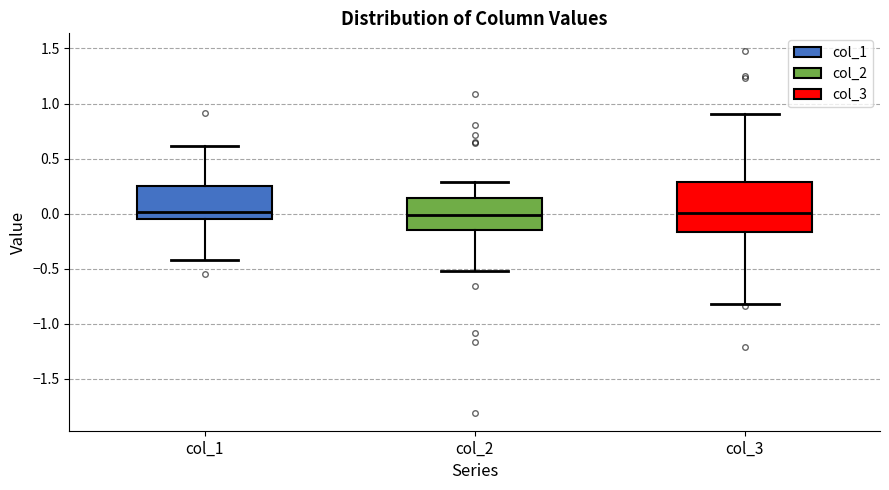

Where is the lower edge of the box for col_2 on the y-axis? The values are not printed on the chart, so give them approximately, as read against the axis.

-0.15